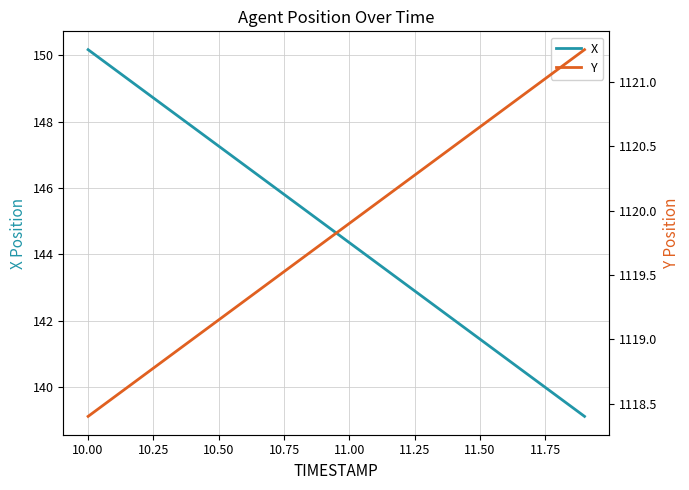

How many lines are shown in the chart?

2